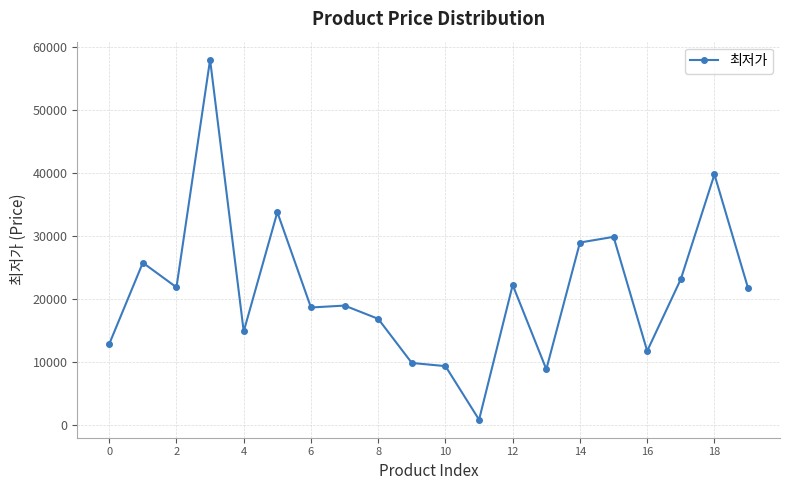

What is the value of the 10th point from the left?

9900